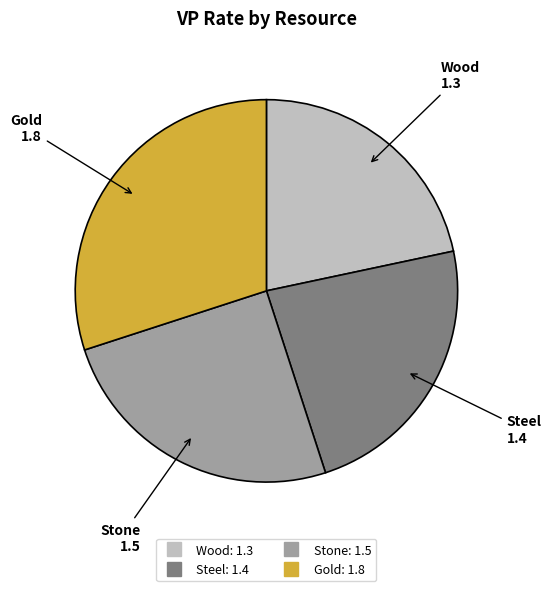

Which category has the smallest portion of the pie?

Wood